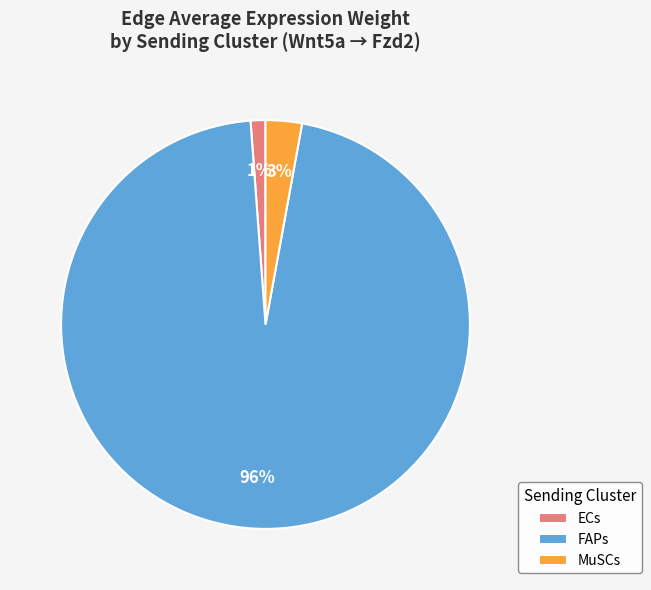

How many segments does this pie chart have?

3